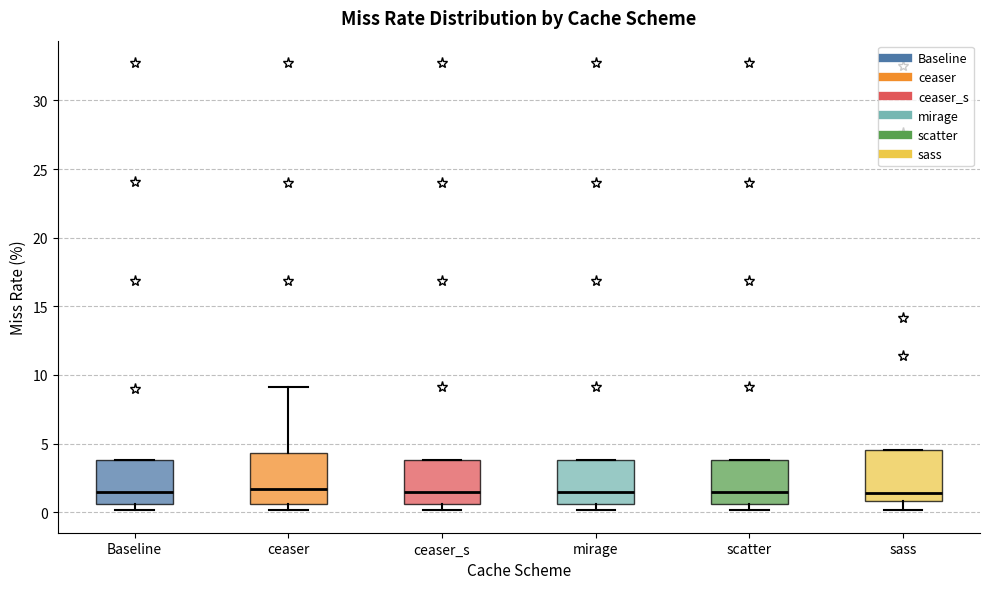

Reading left to right, read every box against the y-axis: the position of its median line, the range the box covers, and the ends of its whiskers. The values are not printed on the chart, so give them approximately, as read against the axis.

Baseline: median 1.5, box 0.5 to 4.0, whiskers 0.0 to 4.0
ceaser: median 1.5, box 0.5 to 4.5, whiskers 0.0 to 9.0
ceaser_s: median 1.5, box 0.5 to 4.0, whiskers 0.0 to 4.0
mirage: median 1.5, box 0.5 to 4.0, whiskers 0.0 to 4.0
scatter: median 1.5, box 0.5 to 4.0, whiskers 0.0 to 4.0
sass: median 1.5, box 1.0 to 4.5, whiskers 0.0 to 4.5